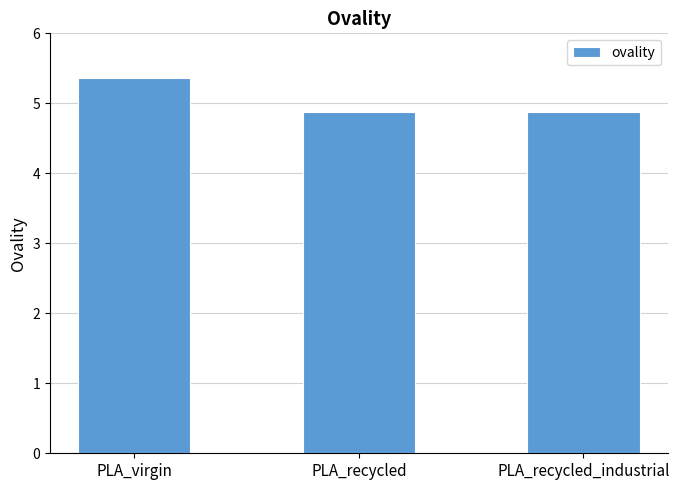

Reading left to right, transcribe all the data shown in this chart.

5.4	4.9	4.9